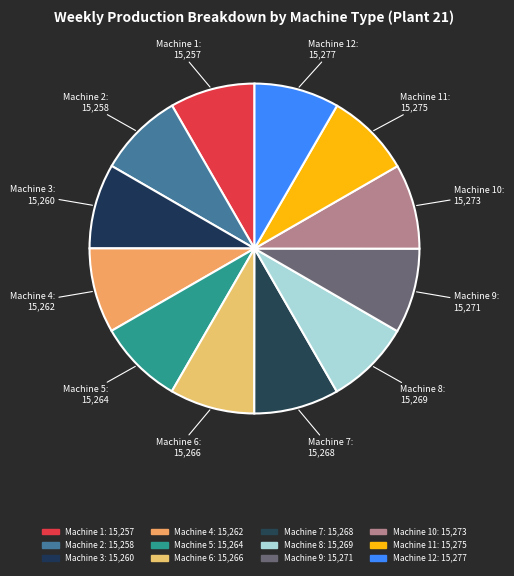

Do Machine 6 and Machine 10 together represent more than half of the pie?

No